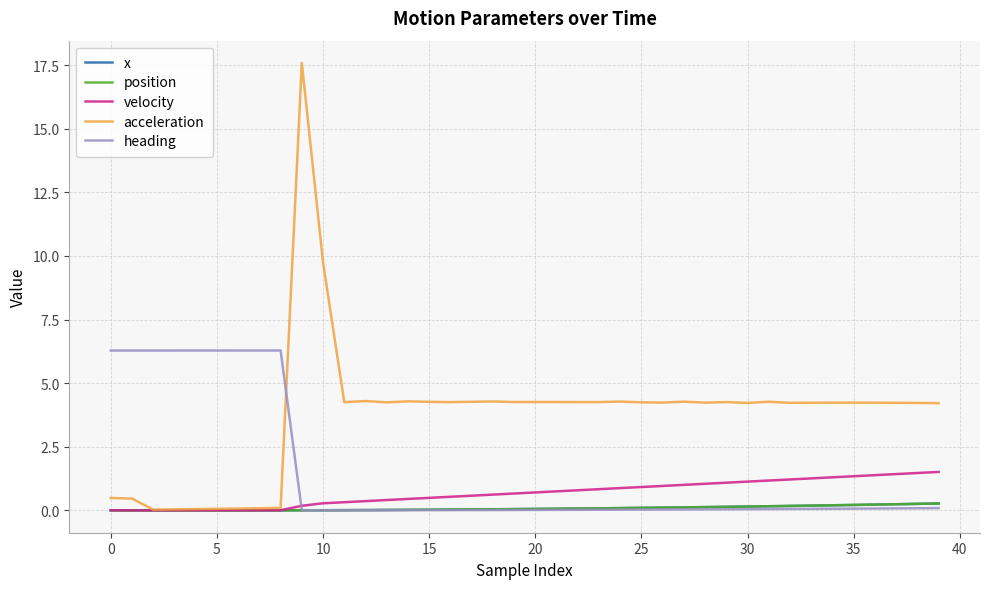

Which series has the widest spread of values?

acceleration